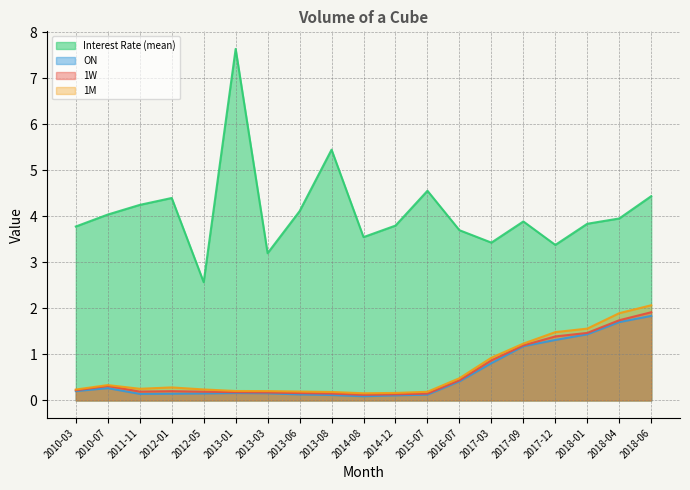

Reading left to right, extract all data points from this chart.

Interest Rate (mean): 3.8	4.0	4.2	4.4	2.6	7.6	3.2	4.1	5.5	3.5	3.8	4.6	3.7	3.4	3.9	3.4	3.8	4.0	4.4
ON: 0.2	0.3	0.1	0.1	0.2	0.2	0.2	0.1	0.1	0.1	0.1	0.1	0.4	0.8	1.2	1.3	1.4	1.7	1.8
1W: 0.2	0.3	0.2	0.2	0.2	0.2	0.2	0.2	0.1	0.1	0.1	0.1	0.4	0.9	1.2	1.4	1.5	1.7	1.9
1M: 0.2	0.3	0.3	0.3	0.2	0.2	0.2	0.2	0.2	0.2	0.2	0.2	0.5	0.9	1.2	1.5	1.6	1.9	2.1